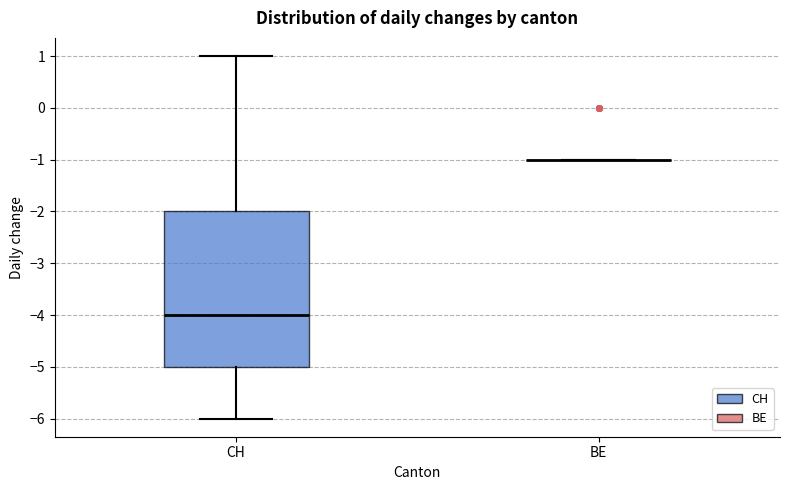

Where is the upper edge of the box for CH on the y-axis? The values are not printed on the chart, so give them approximately, as read against the axis.

-2